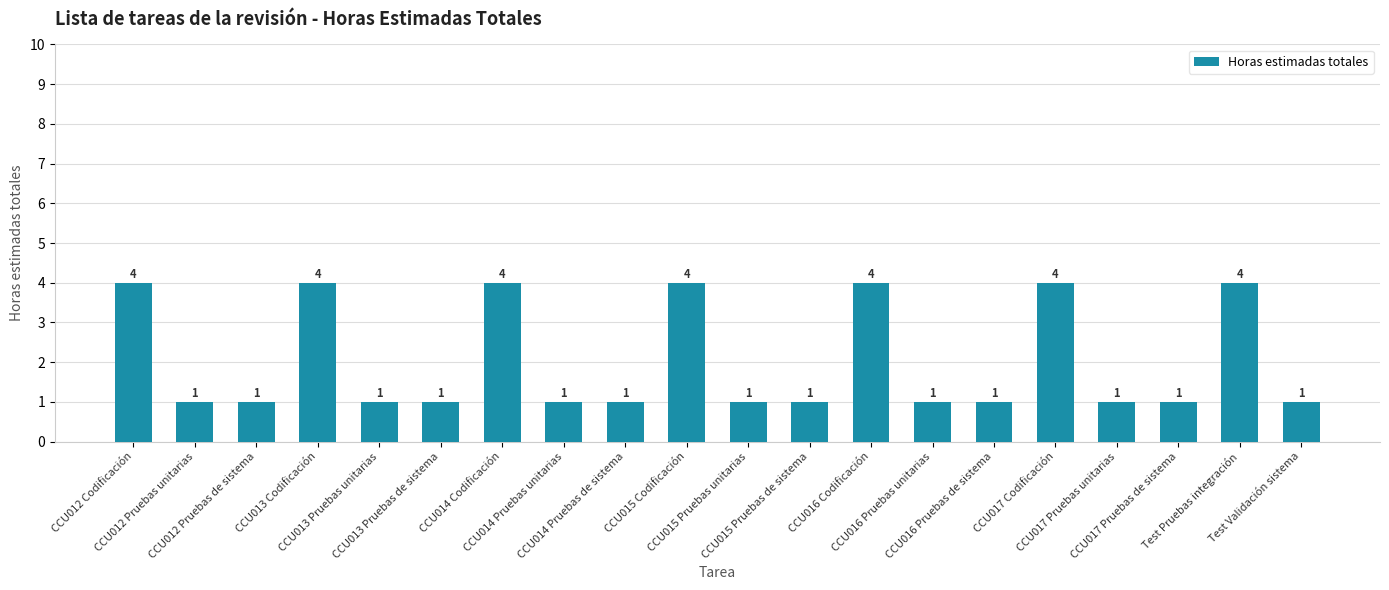

What is the sum of the values at CCU012 Pruebas de sistema and CCU014 Pruebas de sistema?

2